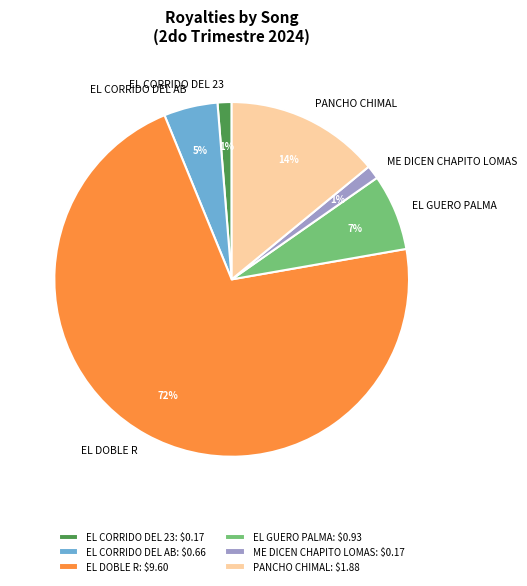

To the nearest percent, what portion does EL CORRIDO DEL AB represent?

5%